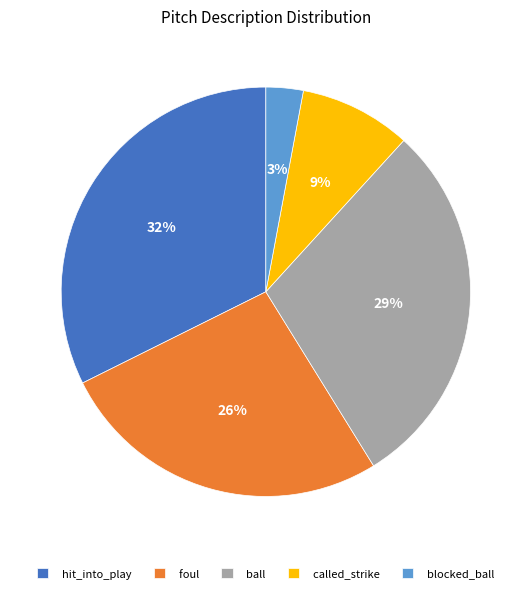

Is there any slice that represents more than half of the pie?

No